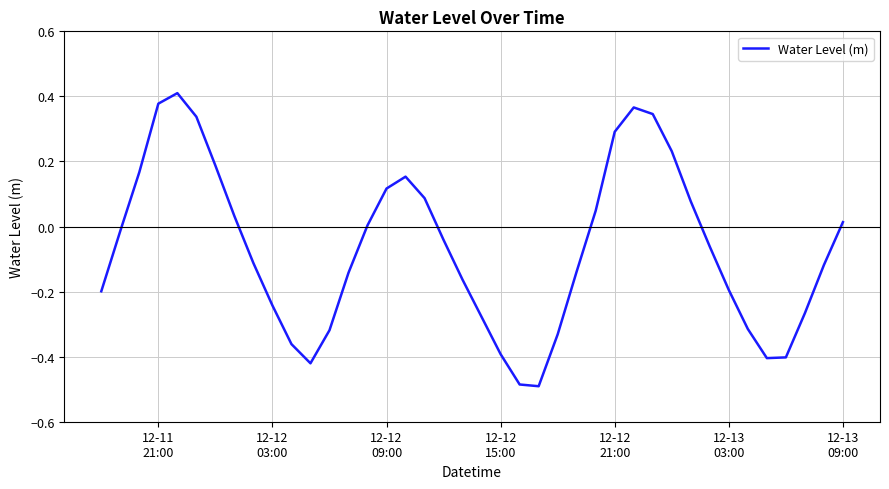

What is the difference between the maximum and minimum values?

0.9